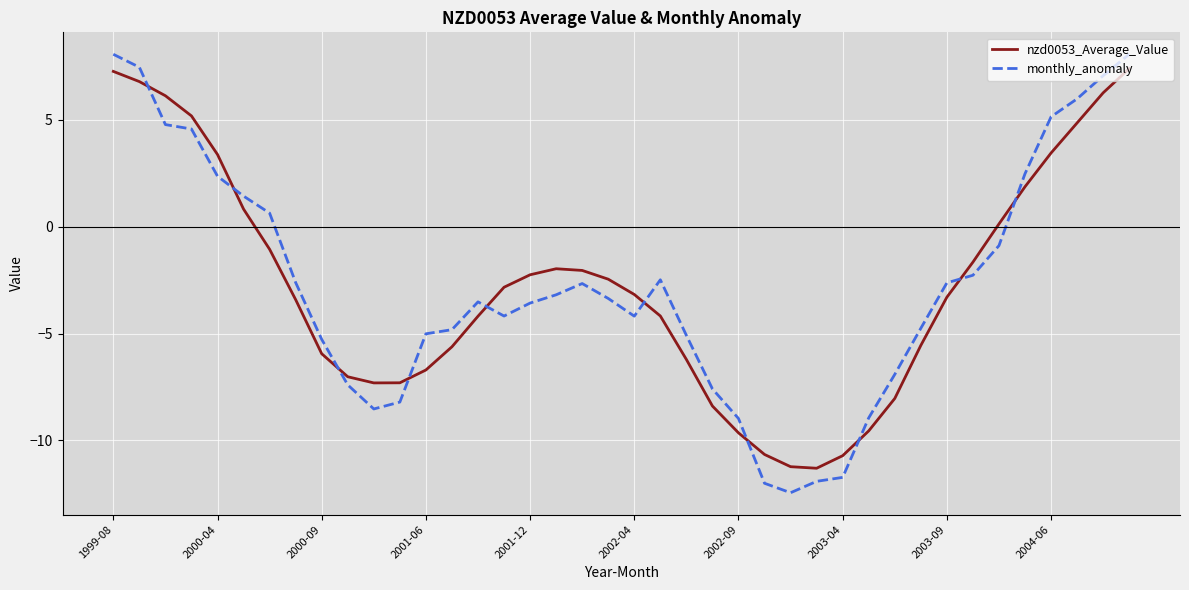

How many intersections are there between monthly_anomaly and nzd0053_Average_Value?

10